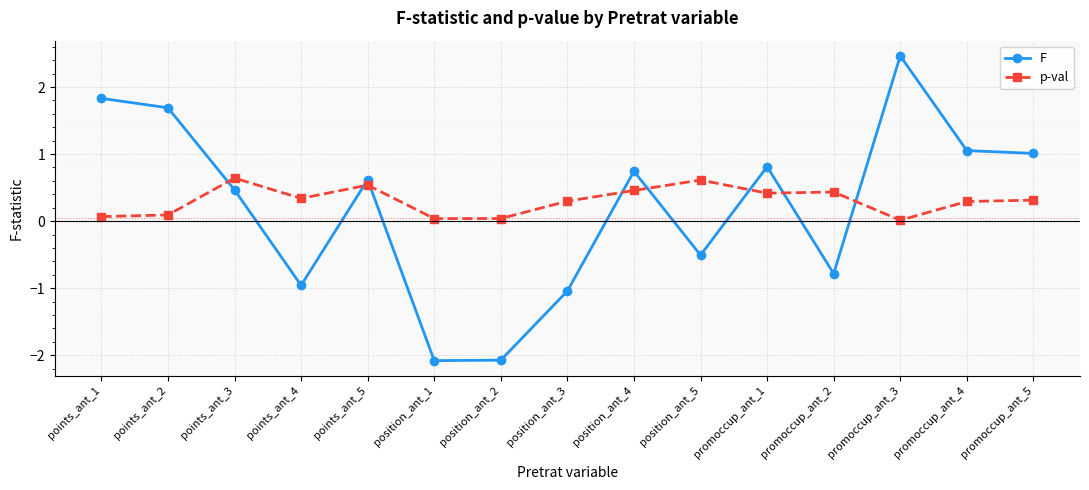

List the series in order of their peak value, lowest first.

p-val, F